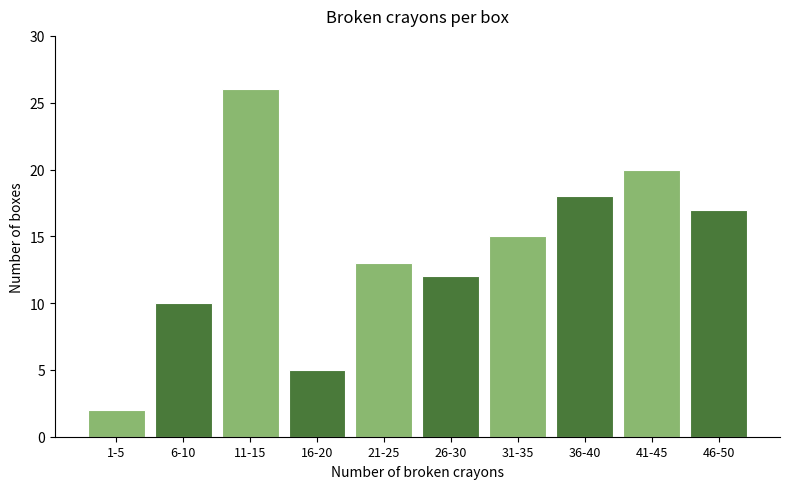

Reading right to left, list all the values displayed in this chart.

46-50=17	41-45=20	36-40=18	31-35=15	26-30=12	21-25=13	16-20=5	11-15=26	6-10=10	1-5=2